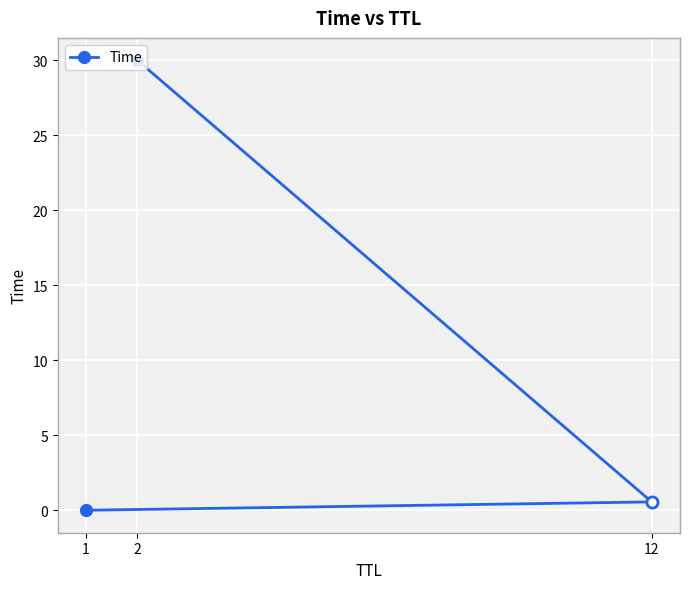

What is the difference between the maximum and minimum values?

30.0